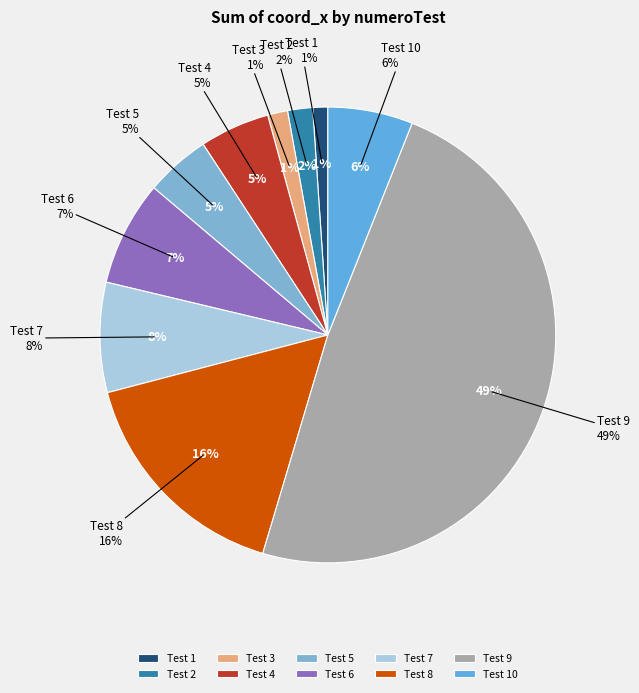

Which category has the biggest portion of the pie?

9